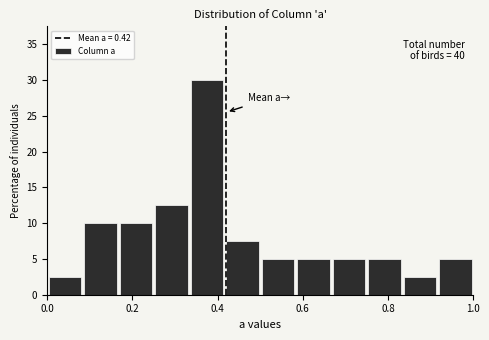

Which range on the x-axis has the tallest bar?

0.34 to 0.42